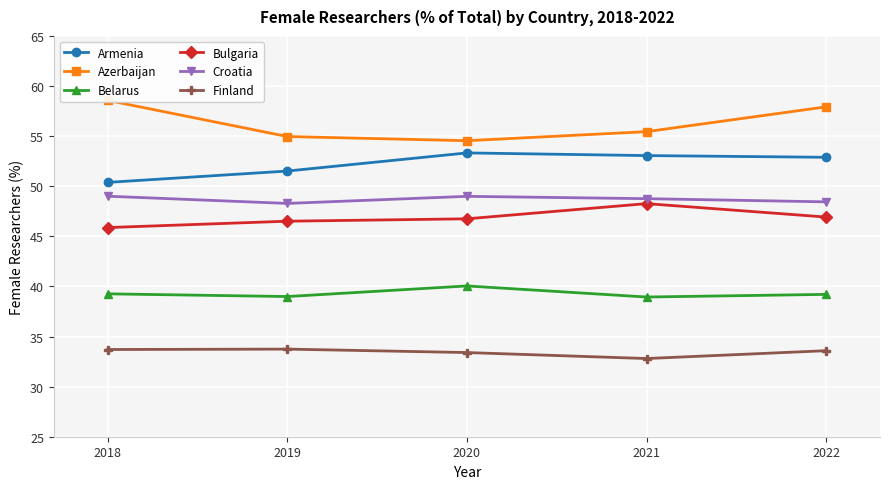

What is the total value across all series at 2020?

277.1